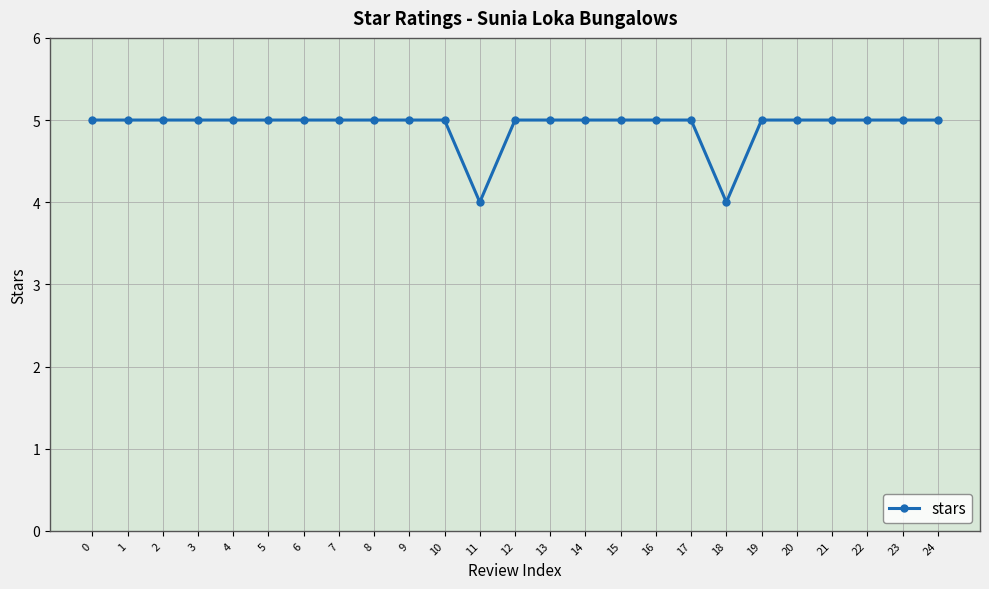

What value does the data have at 15?

5